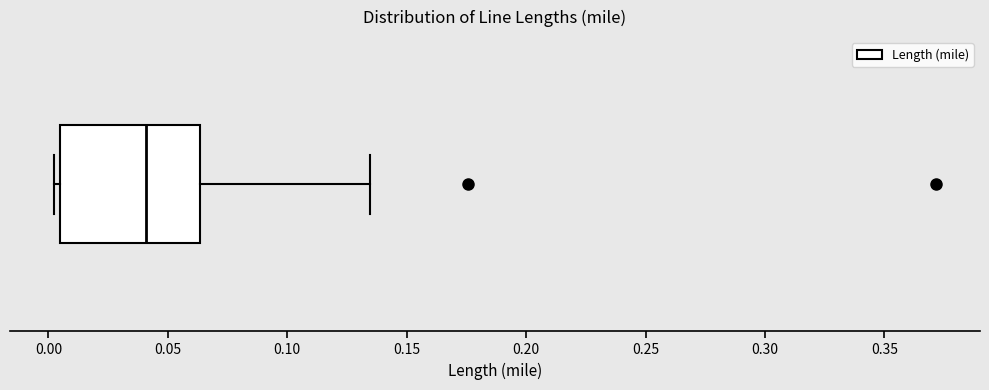

Read this box plot against the x-axis: the position of the median line, the range covered by the box, and the ends of both whiskers. The values are not printed on the chart, so give them approximately, as read against the axis.

median 0.040, box 0.005 to 0.065, whiskers 0.000 to 0.135